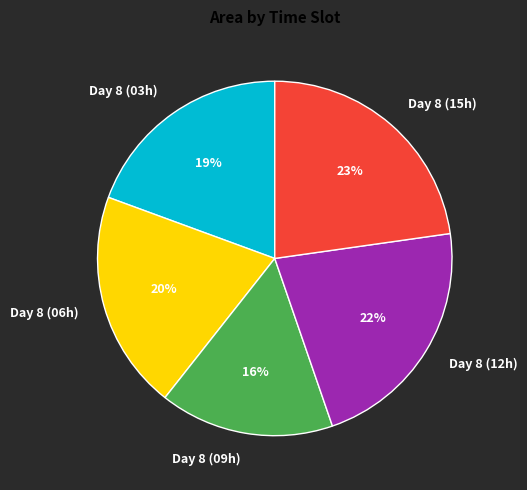

Which category has the smallest portion of the pie?

Day 8 (09h)